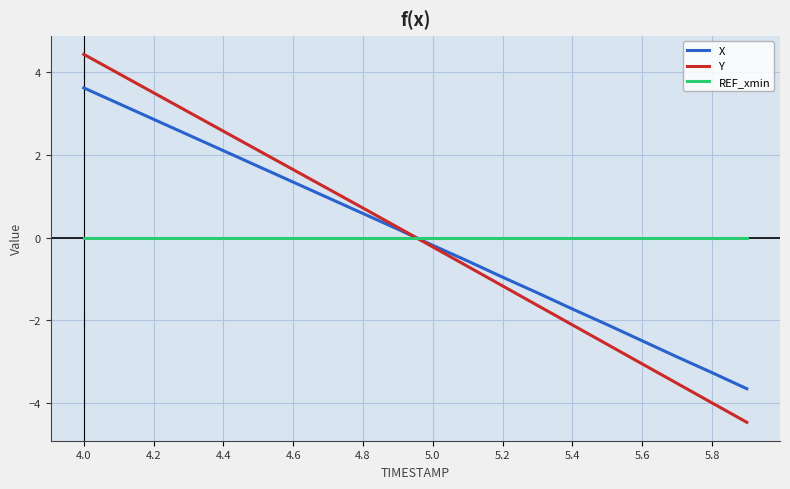

True or false: Y has more than 1 points higher than both neighbors.

False